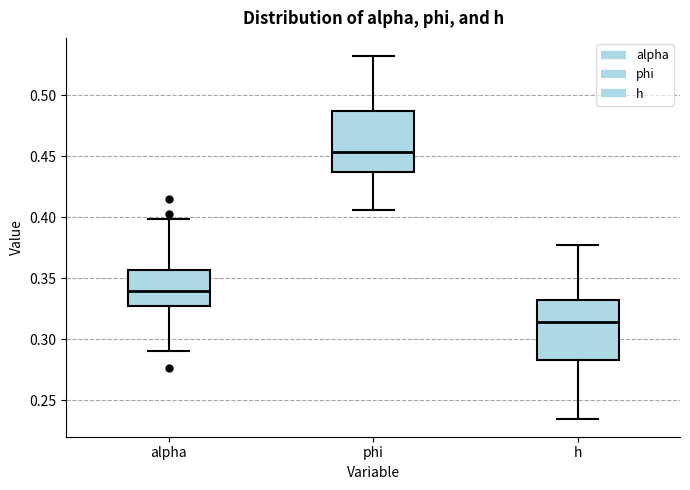

Where does the upper whisker of the box for h end on the y-axis? The values are not printed on the chart, so give them approximately, as read against the axis.

0.380